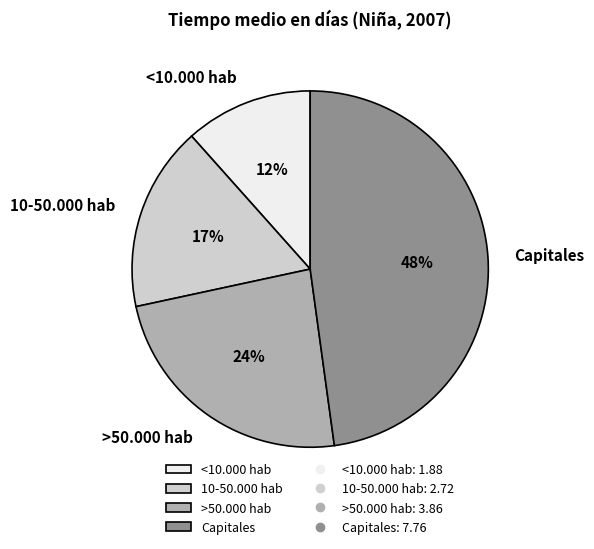

Does >50.000 hab represent more than half of the total?

No